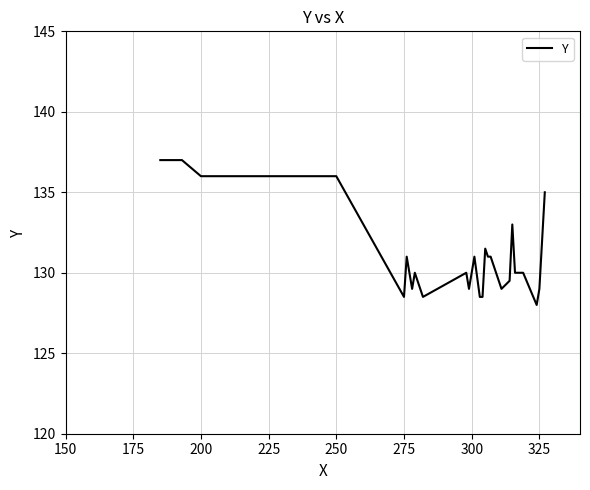

What is the greatest value displayed?

137.0